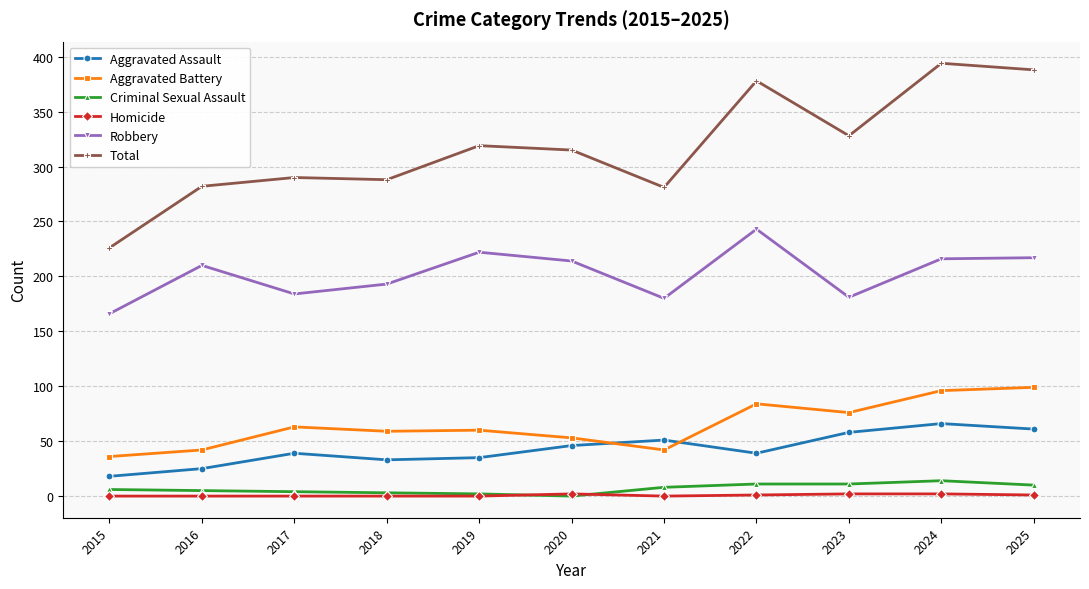

At which label is Total closest to 310?

2020